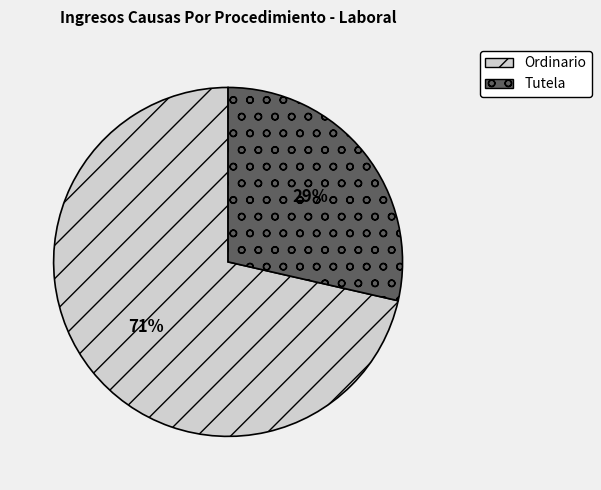

How many segments does this pie chart have?

2